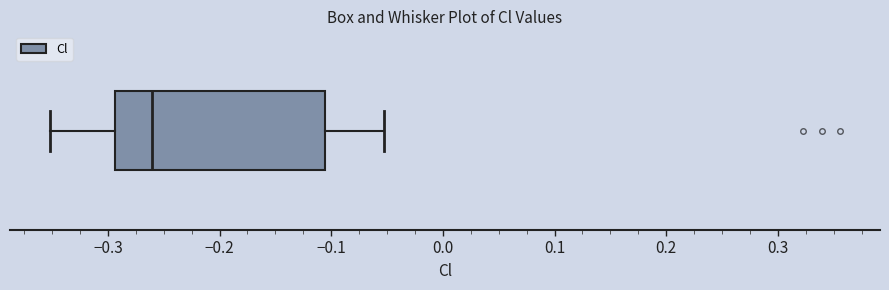

Transcribe this box plot: give where the median line is, the range the box spans, and where the two whiskers end, as read against the x-axis. The values are not printed on the chart, so give them approximately, as read against the axis.

median -0.26, box -0.29 to -0.11, whiskers -0.35 to -0.05